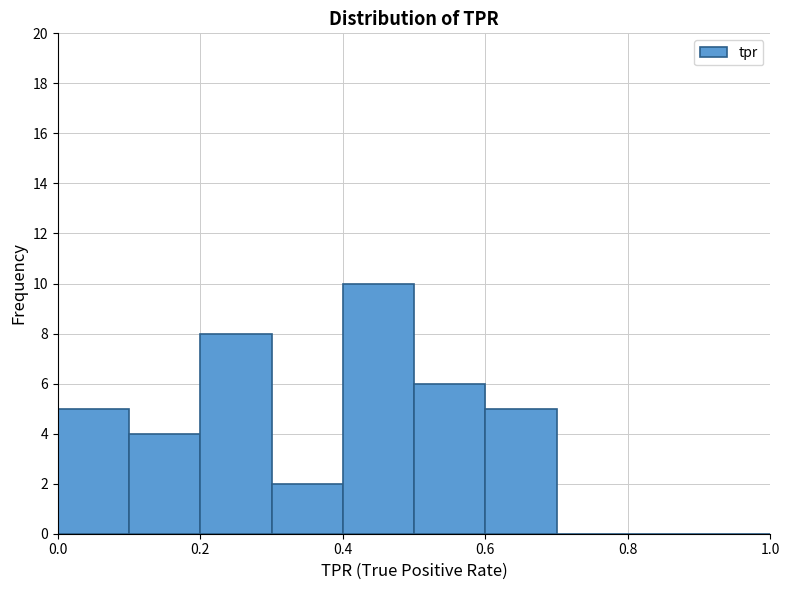

Over which range of the x-axis is the bar tallest?

0.4 to 0.5